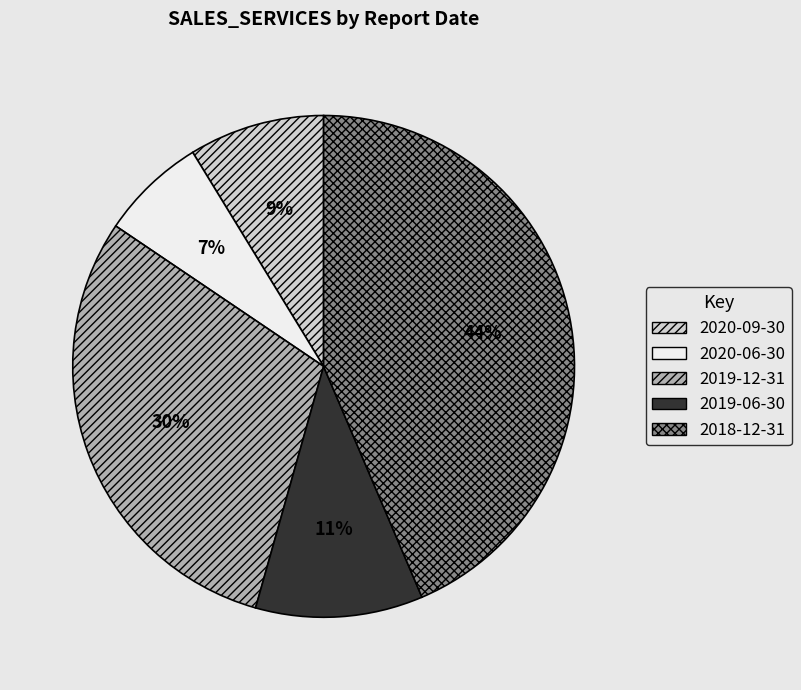

Which has a higher value, 2019-06-30 or 2019-12-31?

2019-12-31